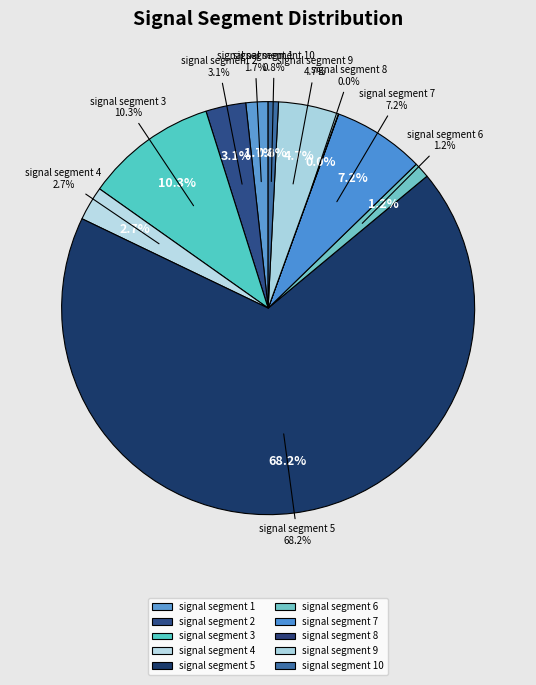

How many slices are in this pie chart?

10